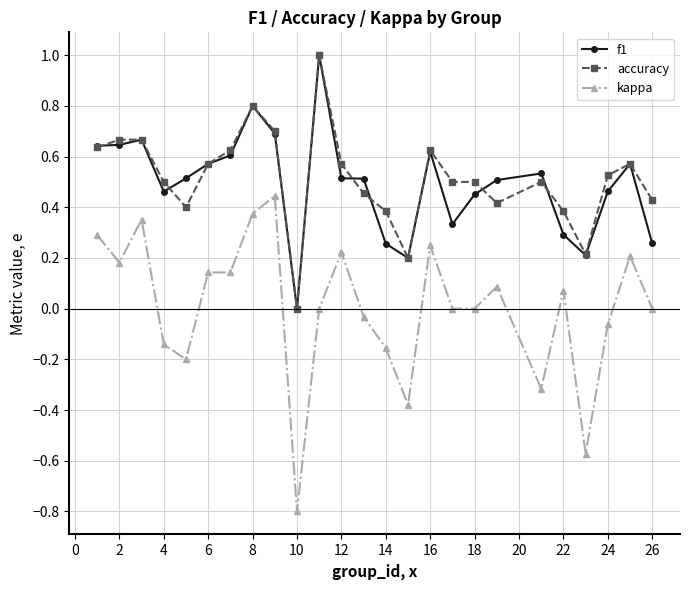

True or false: kappa and f1 cross at least once.

False